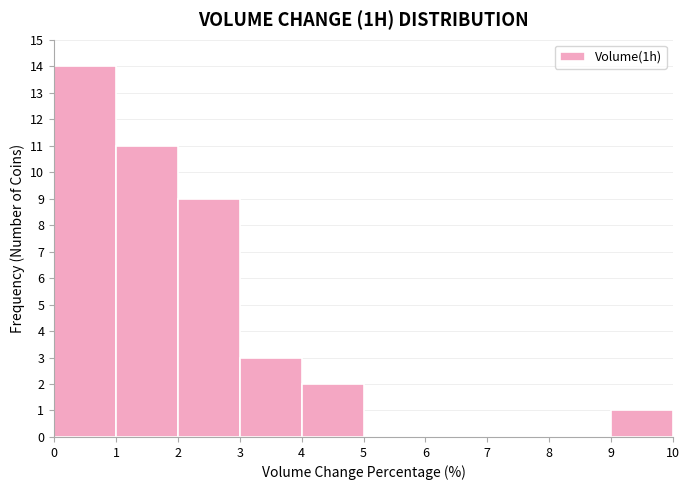

Reading left to right, transcribe this chart: for each bar, give the range it covers on the x-axis and its height. The values are not printed on the chart, so give them approximately, as read against the axis.

0 to 1: 14
1 to 2: 11
2 to 3: 9
3 to 4: 3
4 to 5: 2
5 to 6: 0
6 to 7: 0
7 to 8: 0
8 to 9: 0
9 to 10: 1